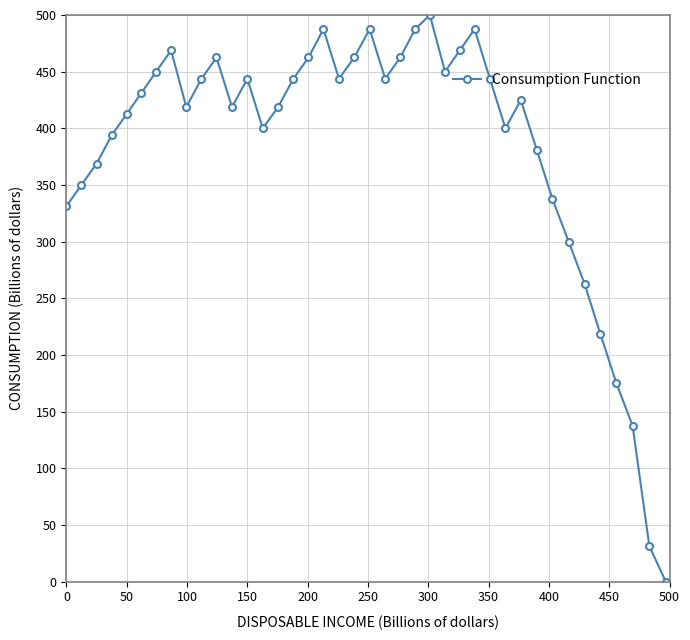

What is the maximum value shown in the chart?

500.0